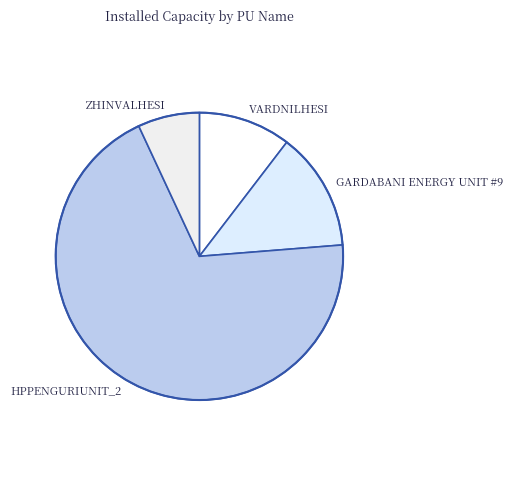

Do HPPENGURIUNIT_2 and GARDABANI ENERGY UNIT #9 together represent more than half of the pie?

Yes